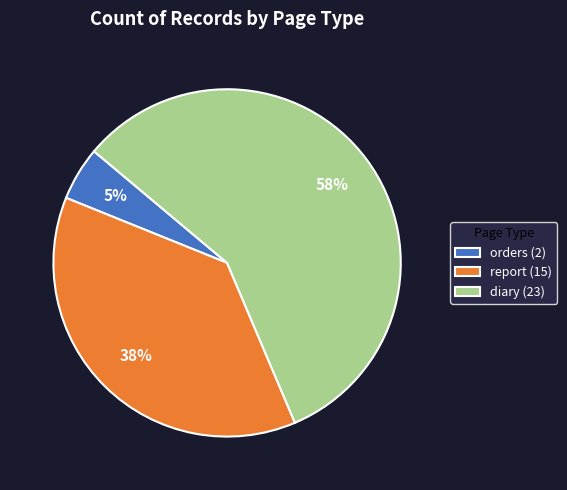

To the nearest percent, what is the difference between the largest and smallest slice percentages?

52%